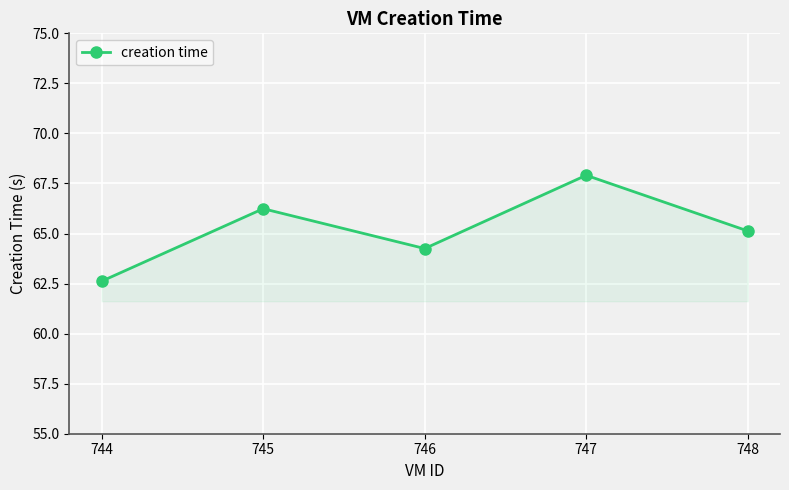

Where is the first local minimum?

746